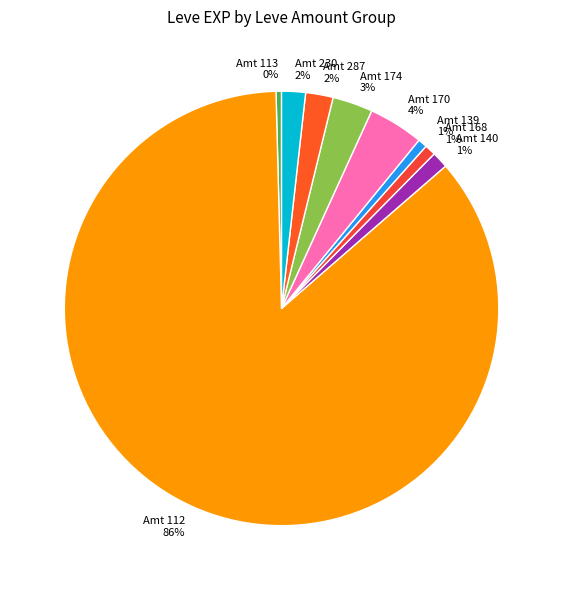

Combined, do Amt 174 and Amt 112 account for over 50%?

Yes